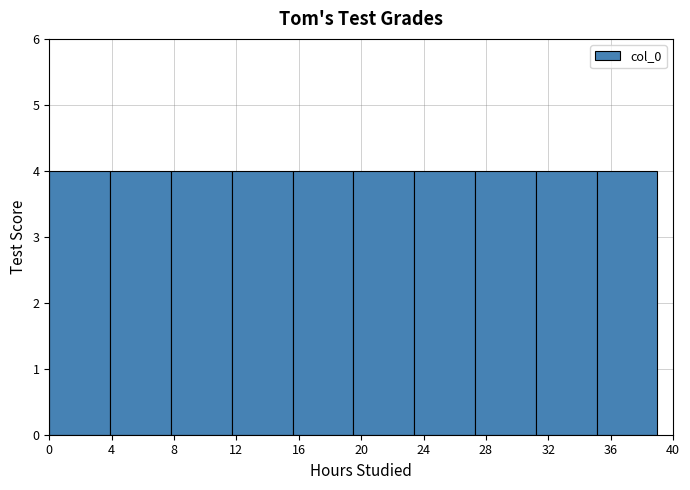

What is the height of the bar covering 3.9 to 7.8 on the x-axis? Neither the bar edges nor the heights are printed on the chart, so give them approximately, as read against the axes.

4